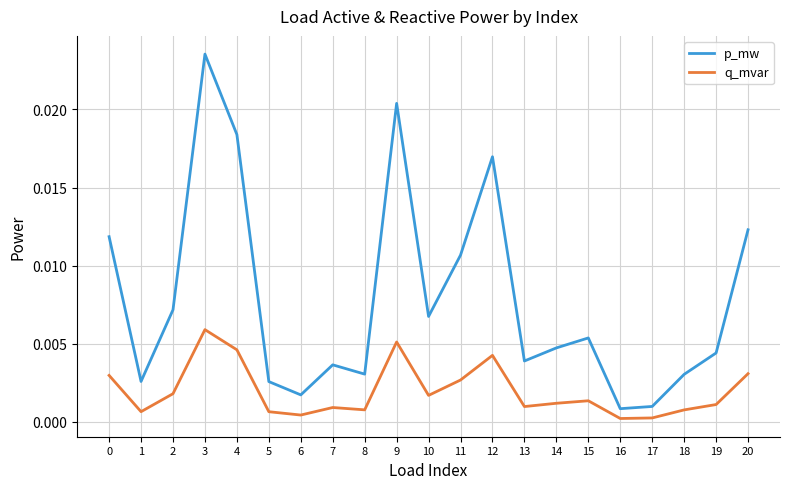

True or false: q_mvar and p_mw intersect in this chart.

False